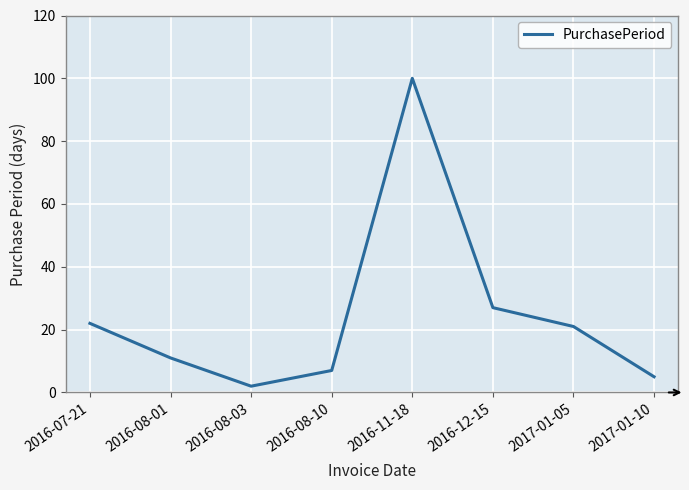

Reading left to right, extract all data points from this chart.

22	11	2	7	100	27	21	5